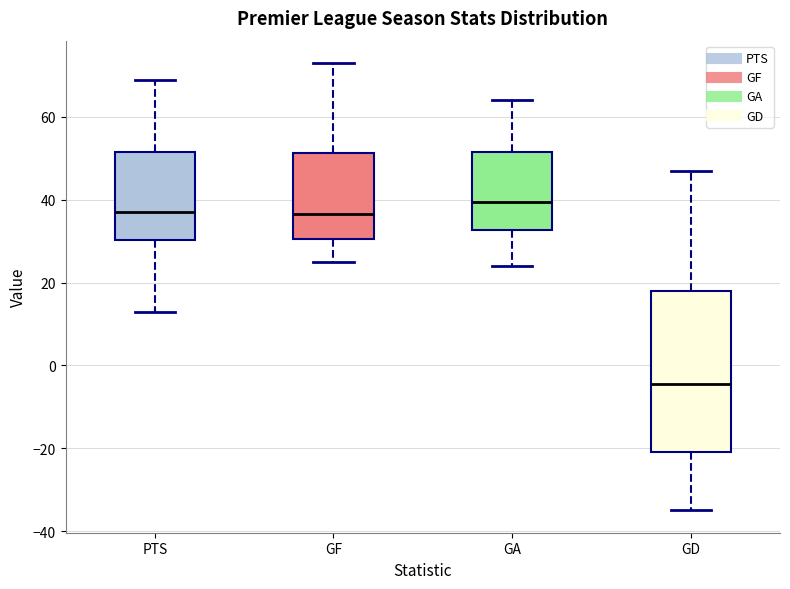

Comparing the boxes themselves (not the whiskers), which one is the tallest?

GD